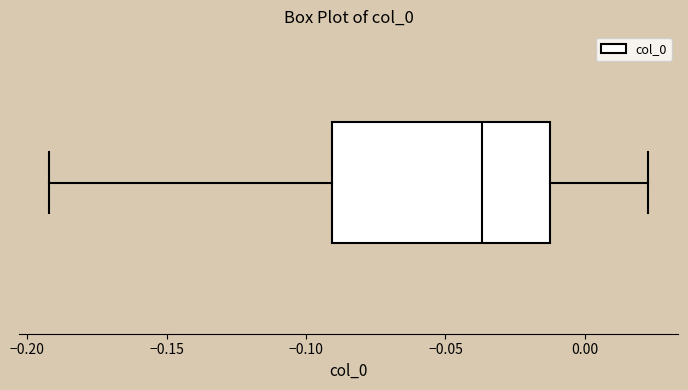

Where is the right edge of the box on the x-axis? The values are not printed on the chart, so give them approximately, as read against the axis.

-0.015